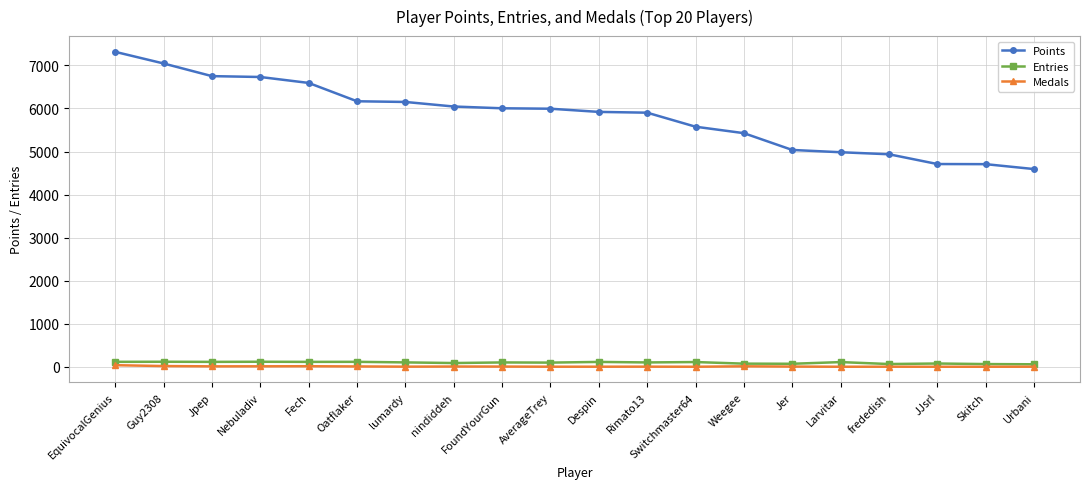

The value of Points at EquivocalGenius is 3717. True or false?

False